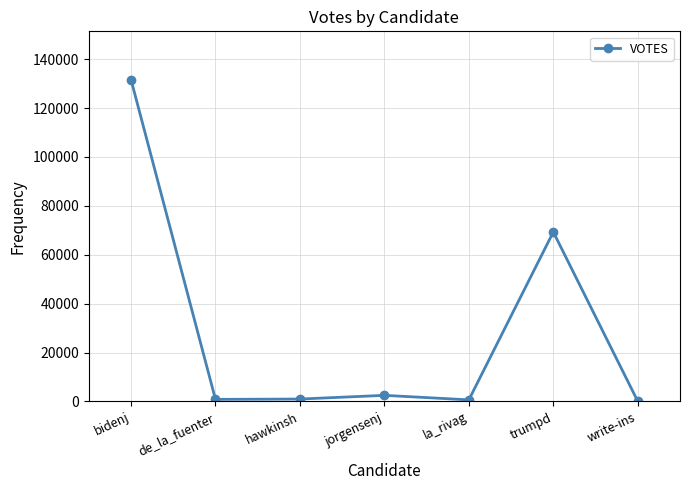

What position from the left is bidenj?

1